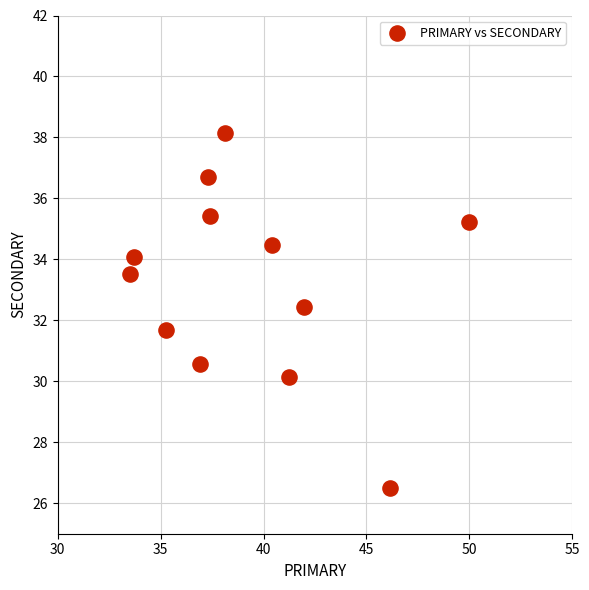

What is the range of X values (max minus min)?

16.5